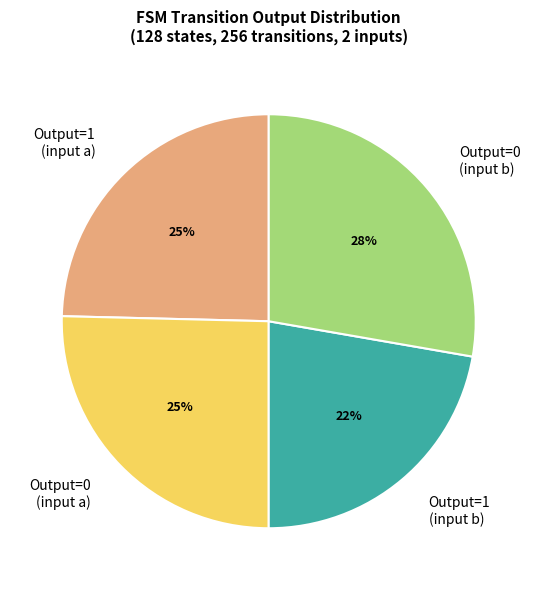

Does any single category account for the majority?

No